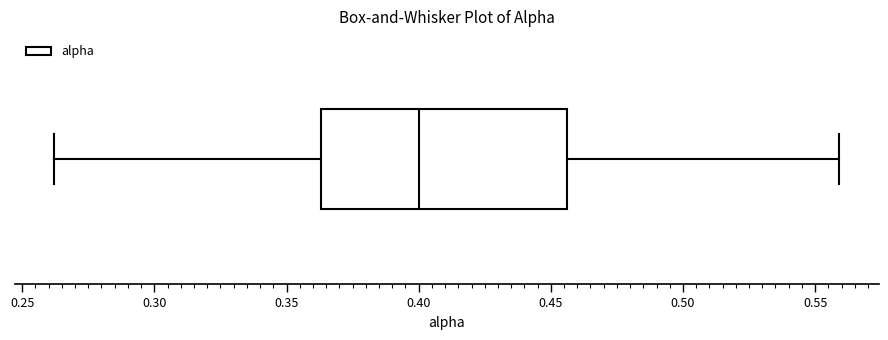

Read this box plot against the x-axis: the position of the median line, the range covered by the box, and the ends of both whiskers. The values are not printed on the chart, so give them approximately, as read against the axis.

median 0.400, box 0.365 to 0.455, whiskers 0.260 to 0.560